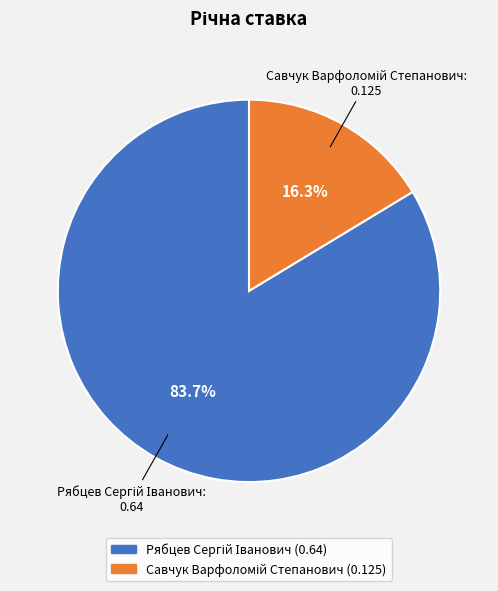

Count the number of slices in the pie.

2